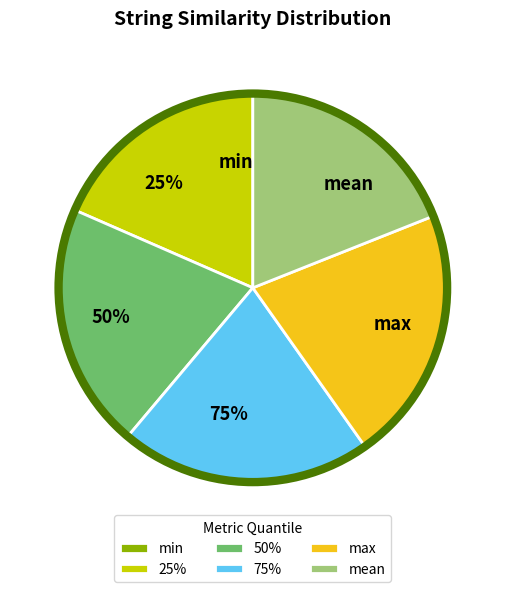

Is there any slice that represents more than half of the pie?

No